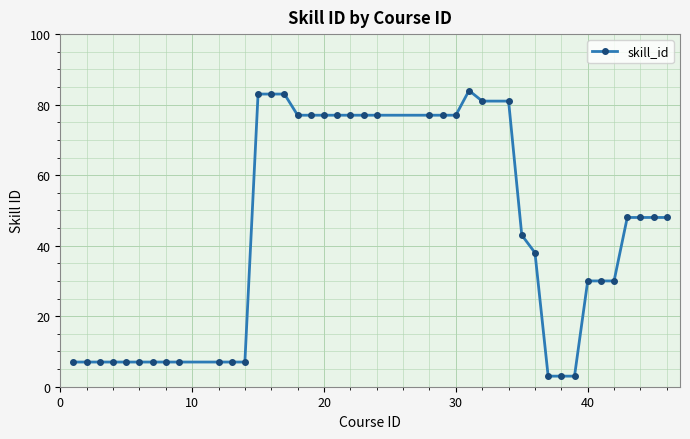

What is the value of the 8th point from the left?

7